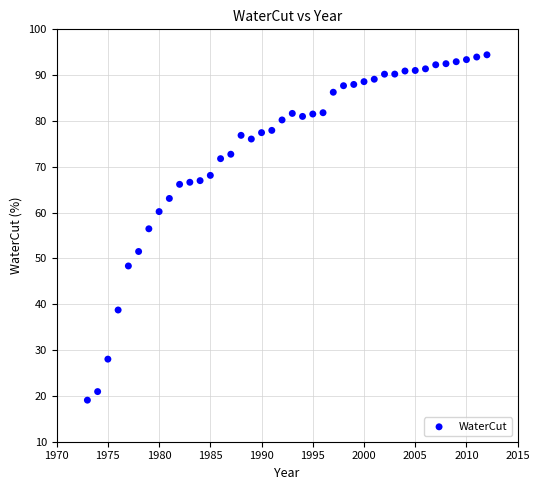

What is the range of Y values (max minus min)?

75.4